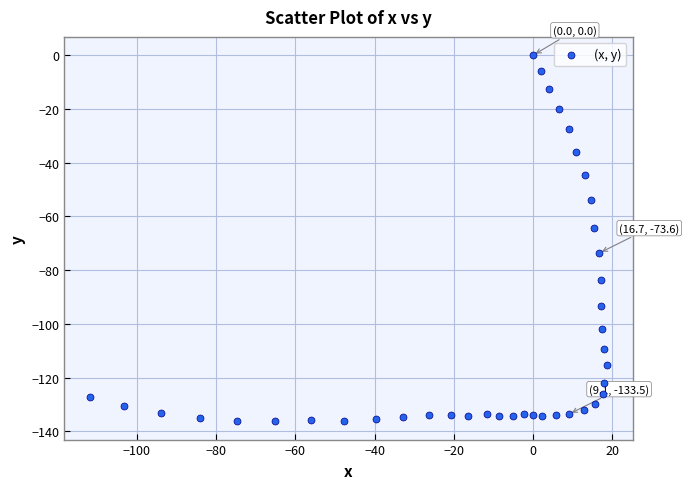

What Y value in the scatter plot is closest to -68?

-64.3